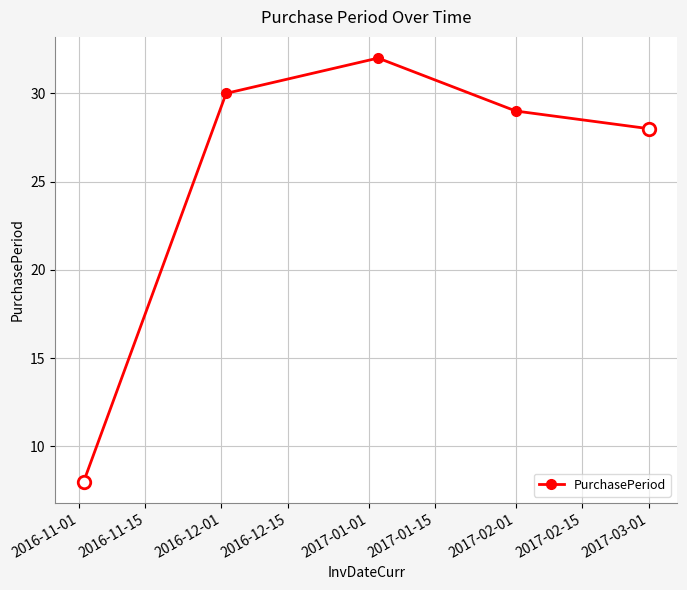

How many values are below 29?

2